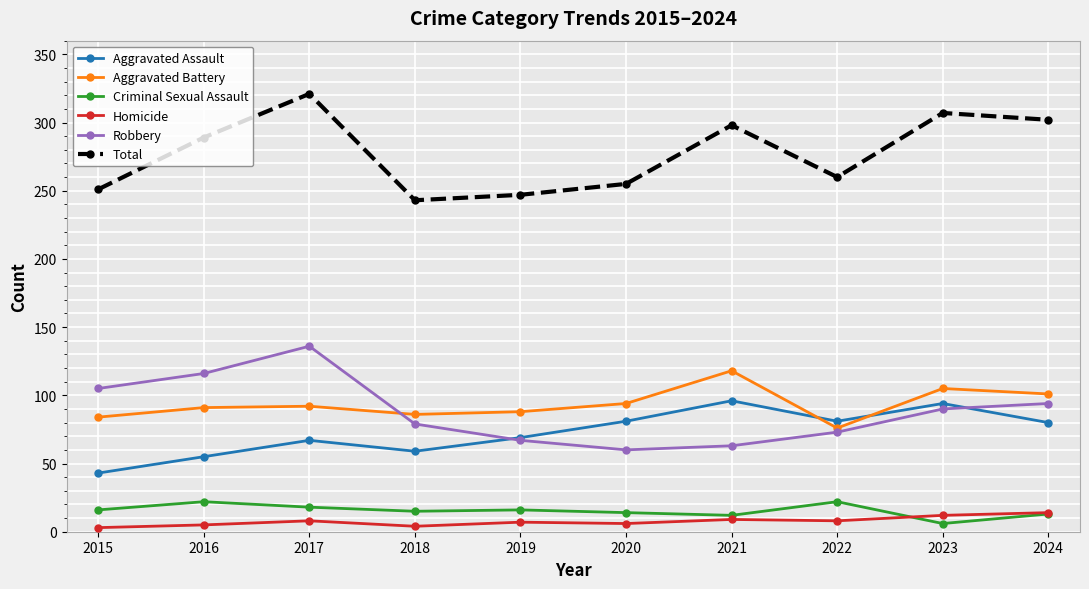

The value of Criminal Sexual Assault at 2020 is 14. True or false?

True